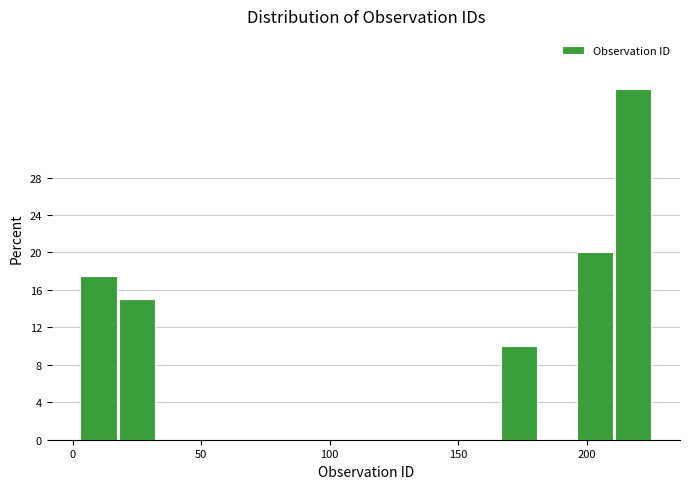

Read against the x-axis, roughly where is the centre of the tallest bar?

220